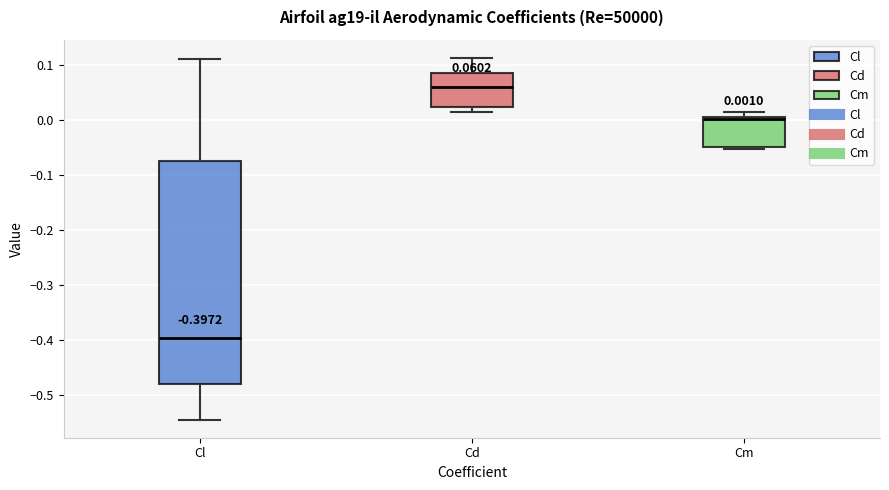

Which box's median line is the lowest?

Cl